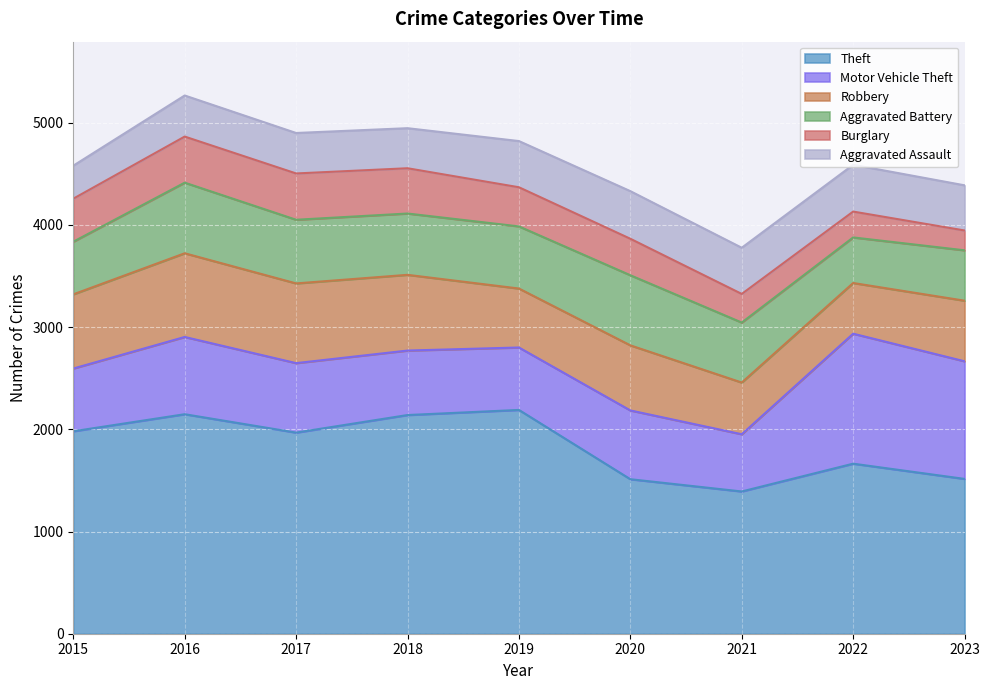

Which series has the largest total across all categories?

Theft